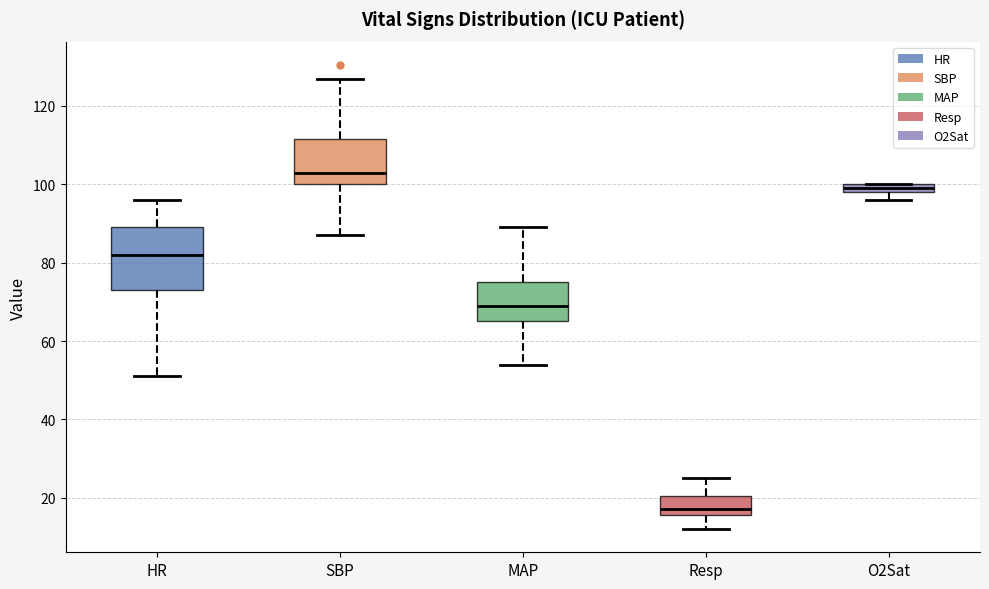

Where is the lower edge of the box for O2Sat on the y-axis? The values are not printed on the chart, so give them approximately, as read against the axis.

98